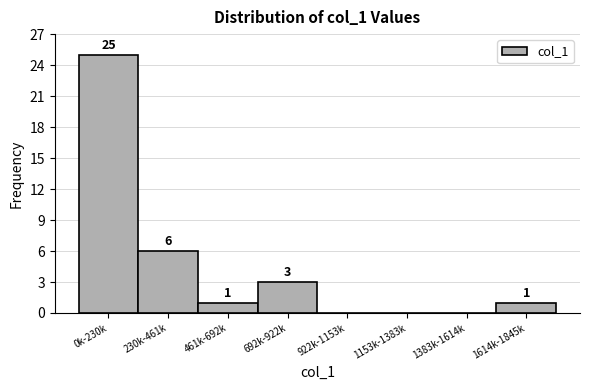

Reading left to right, transcribe all the data shown in this chart.

0k-230k=25	230k-461k=6	461k-692k=1	692k-922k=3	922k-1153k=0	1153k-1383k=0	1383k-1614k=0	1614k-1845k=1